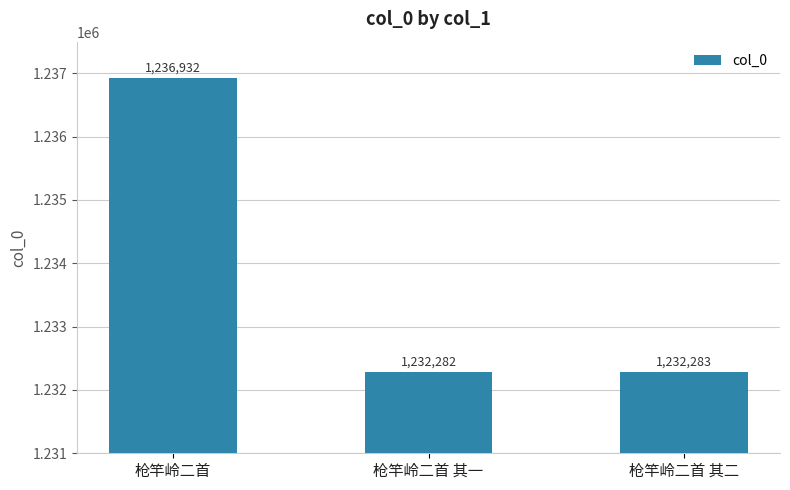

List the labels in order of value, largest first.

枪竿岭二首, 枪竿岭二首 其二, 枪竿岭二首 其一